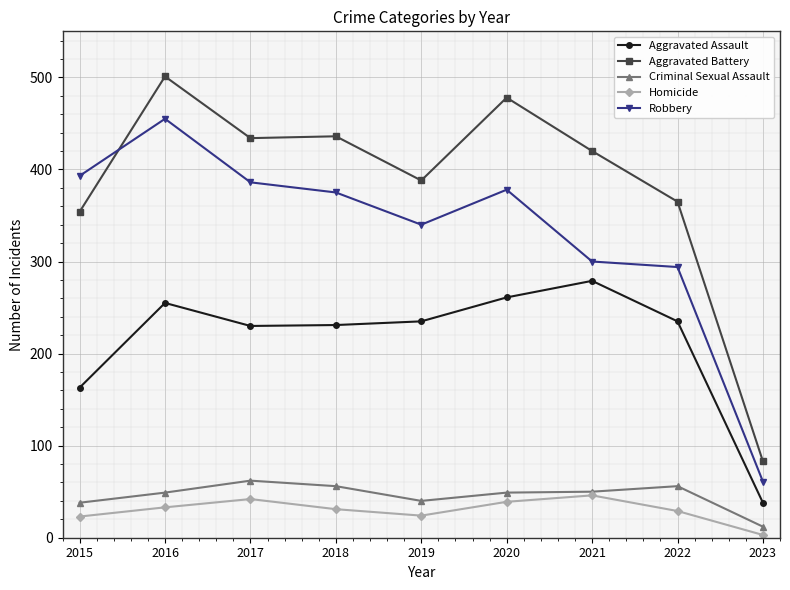

What is the difference between the second highest and minimum values in the Aggravated Assault series?

223